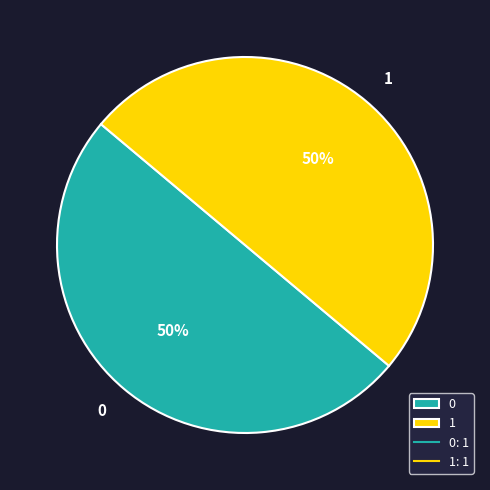

Count the number of slices in the pie.

2